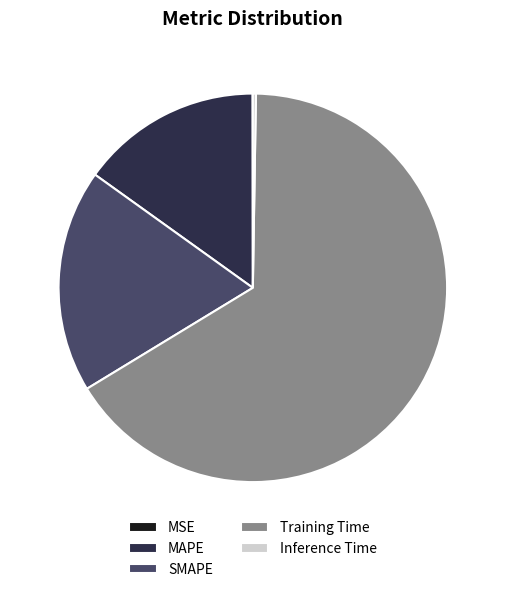

Does Training Time represent more than half of the total?

Yes